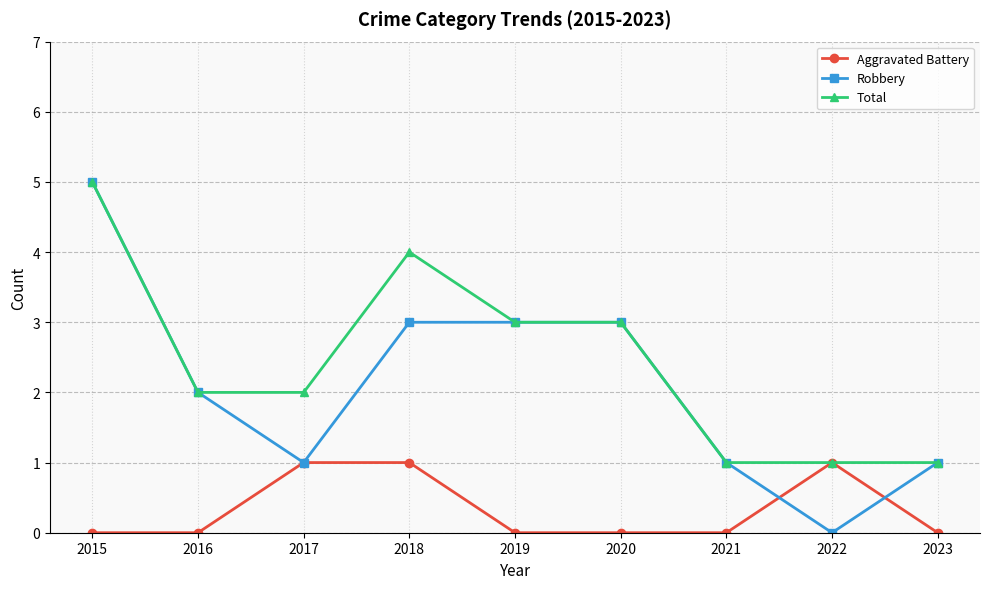

What is the difference between the maximum and minimum values in the Aggravated Battery series?

1